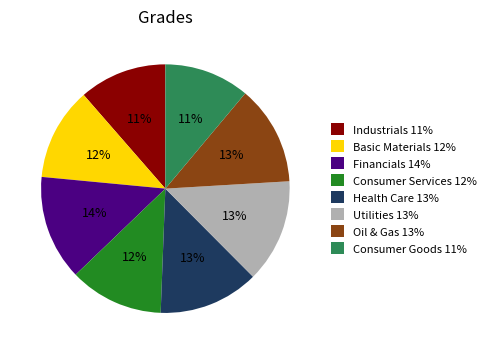

How many slices are in this pie chart?

8